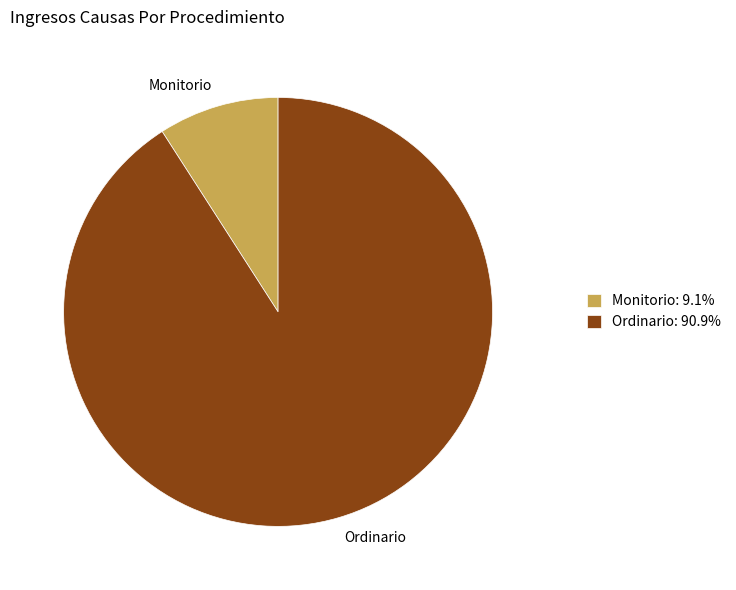

Is it true that Ordinario is 99% of the pie?

False